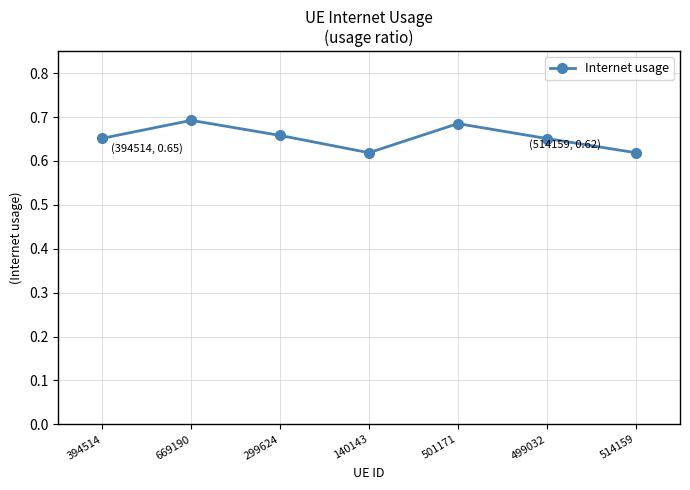

Does the chart display data point markers on the line(s)?

Yes